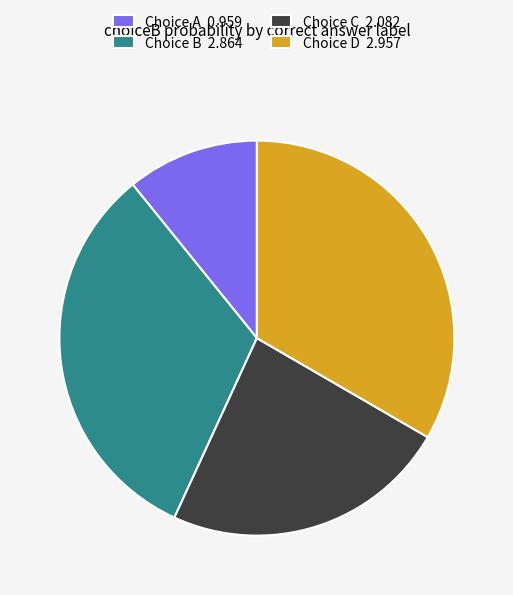

How many slices are in this pie chart?

4